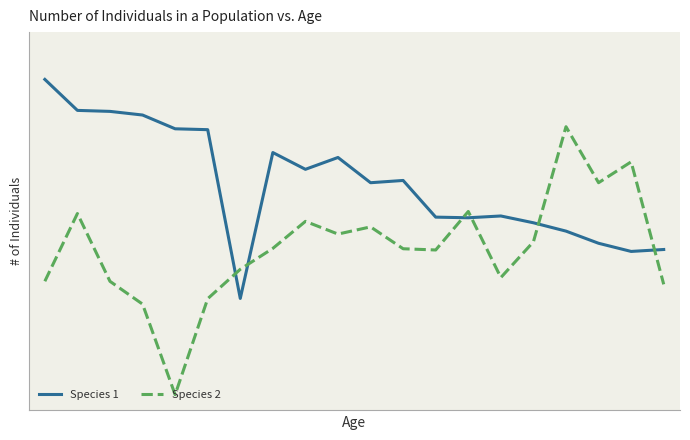

Between which two adjacent categories do Species 2 and Species 1 first intersect?

5 and 6